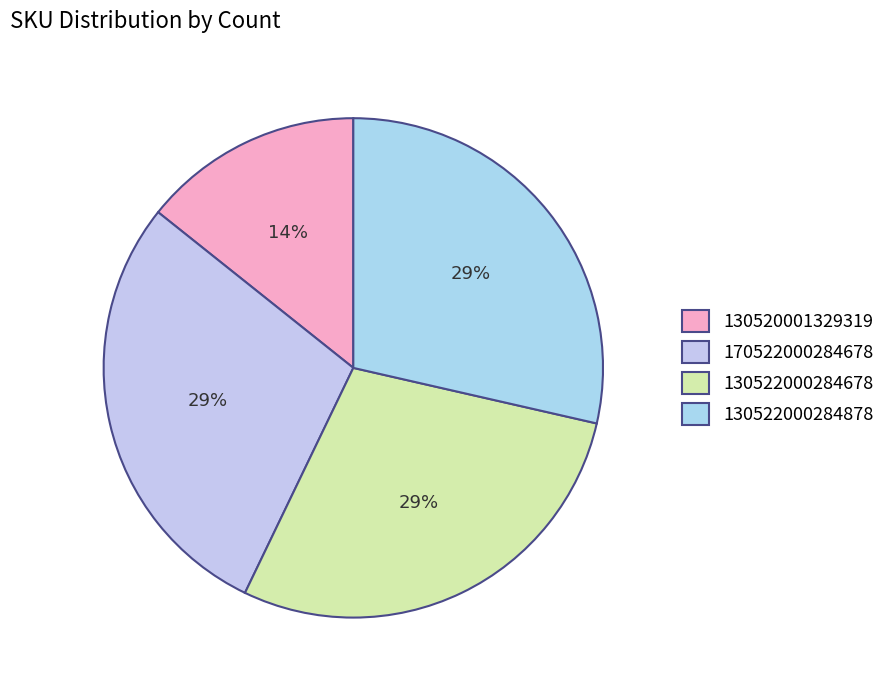

Count the number of slices in the pie.

4